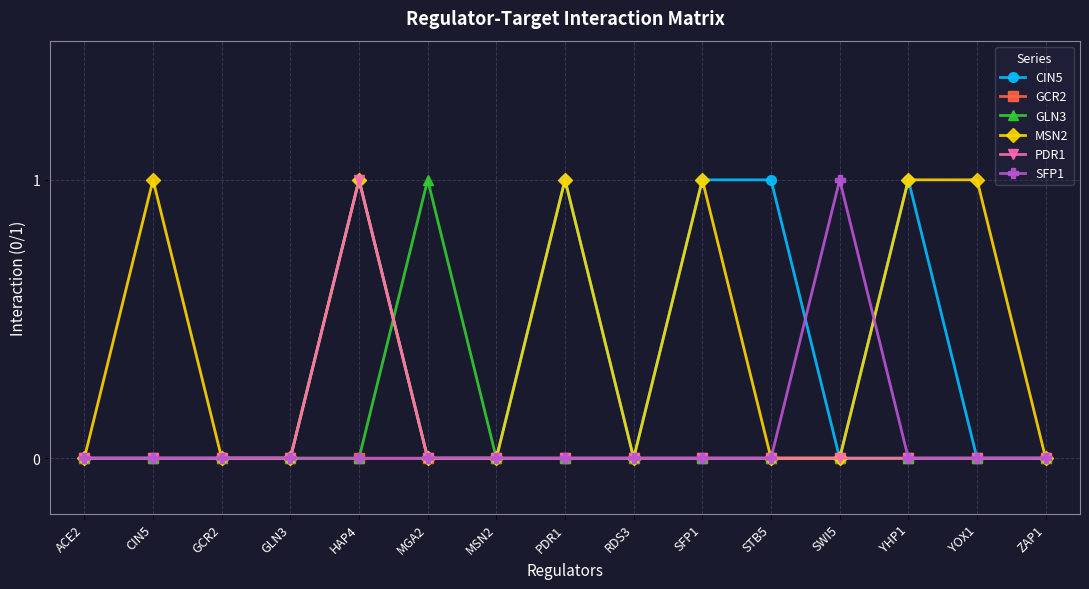

True or false: MSN2 has more than 0 interior local peaks.

True